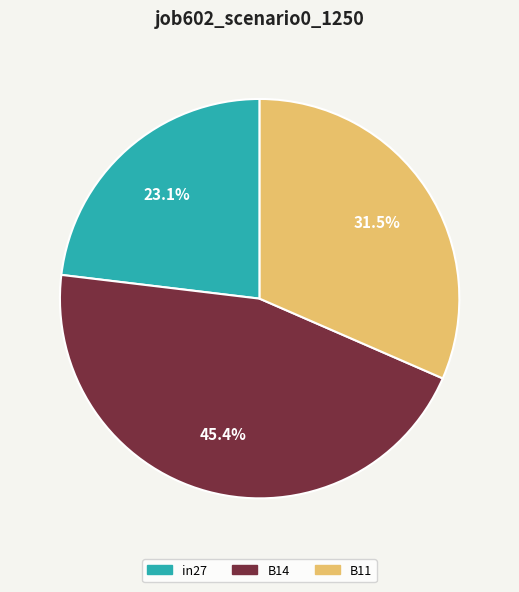

Which has a higher value, B11 or in27?

B11